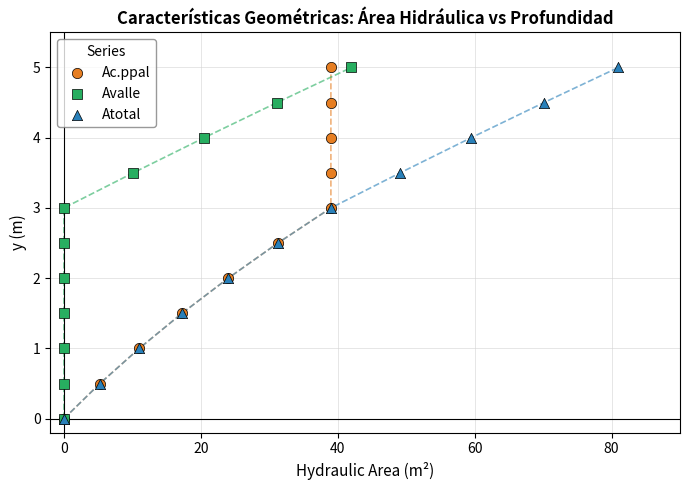

What are all the series names shown in the legend?

Ac.ppal, Avalle, Atotal